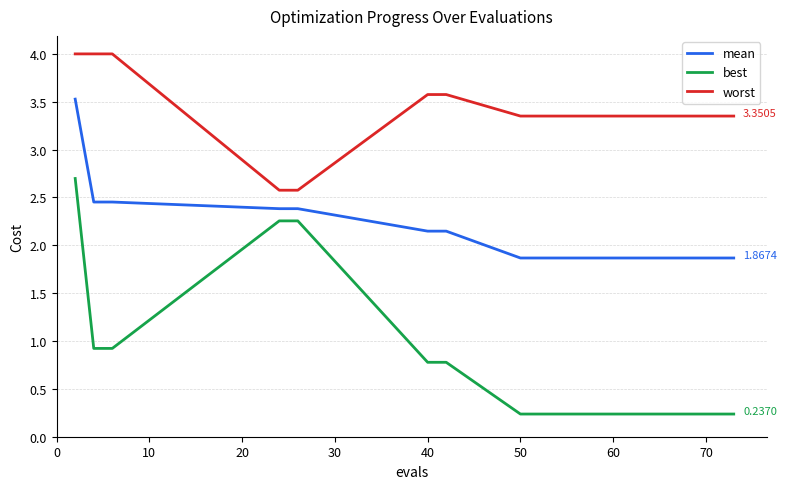

True or false: mean and best cross at least once.

False